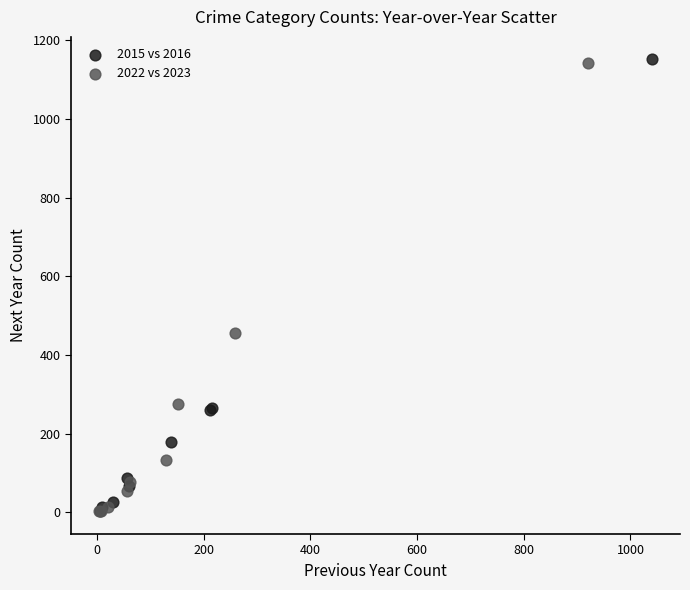

Which series has the widest spread of Y values?

2015 vs 2016